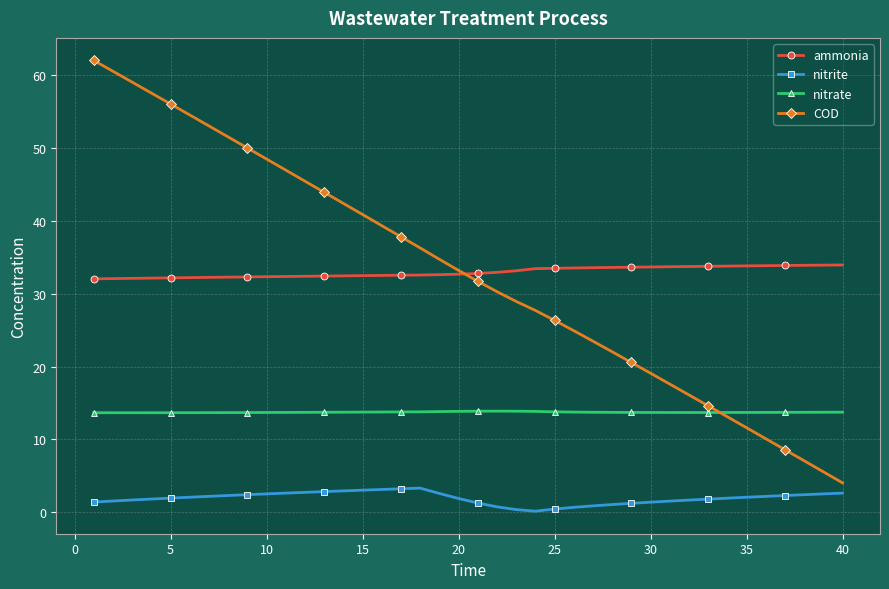

What is the difference between the second highest and second lowest values in the COD series?

55.0